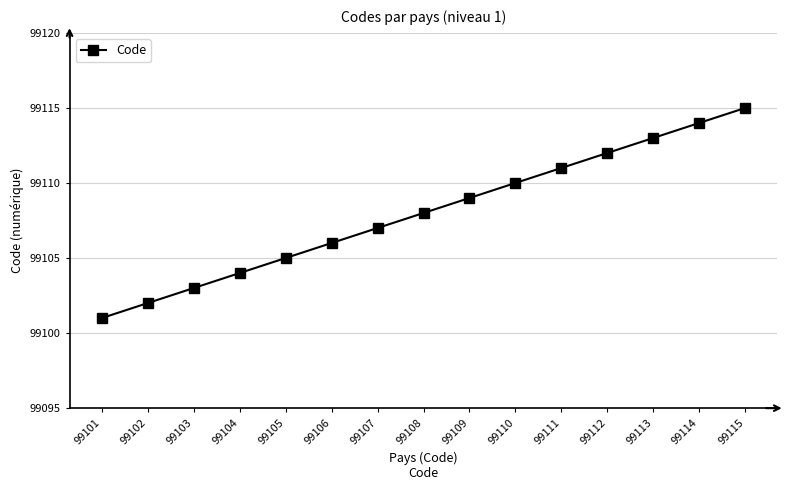

What is the difference between the maximum and minimum values?

14